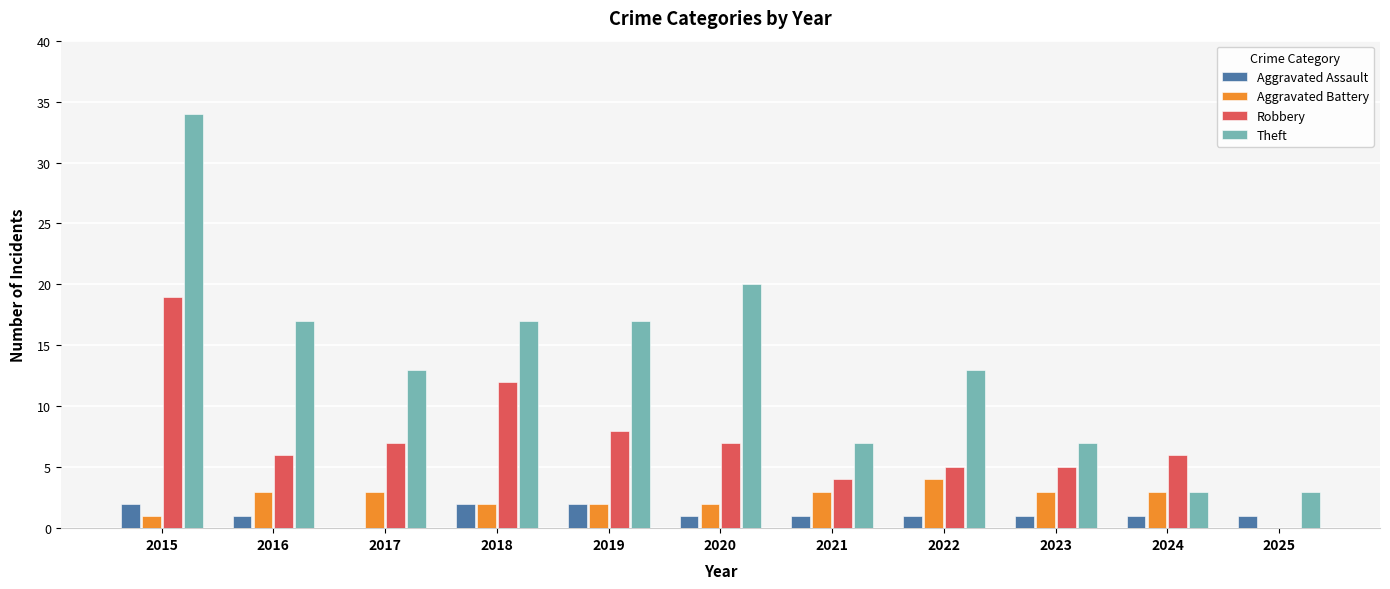

At which category is the sum across all series the highest?

2015